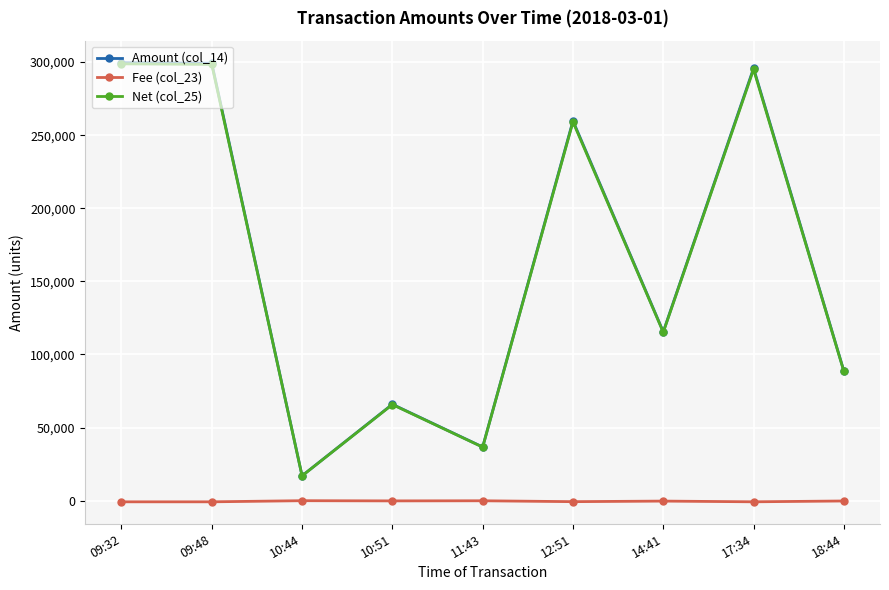

What is the label of the 2nd point from the right?

17:34